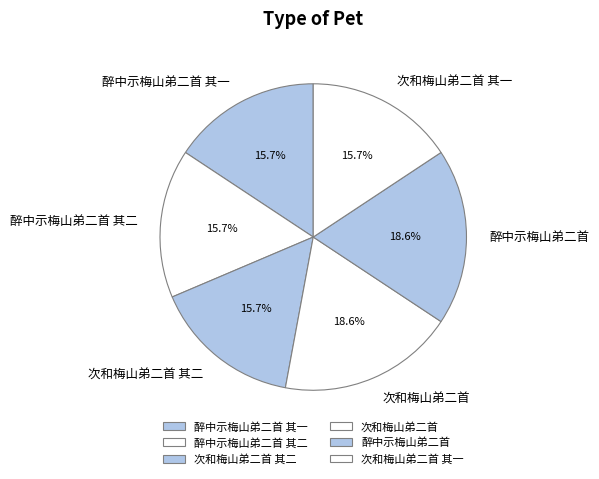

What portion of the pie excludes 次和梅山弟二首 其二?

84.3%